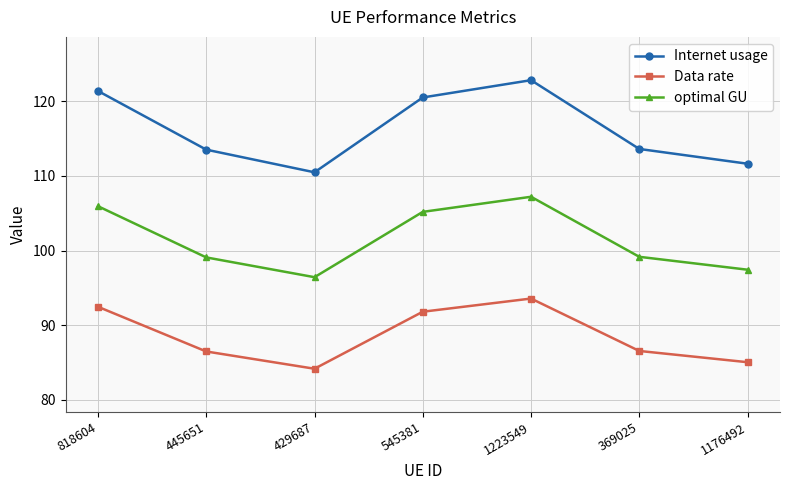

What is the approximate value of Data rate at 545381?

91.8